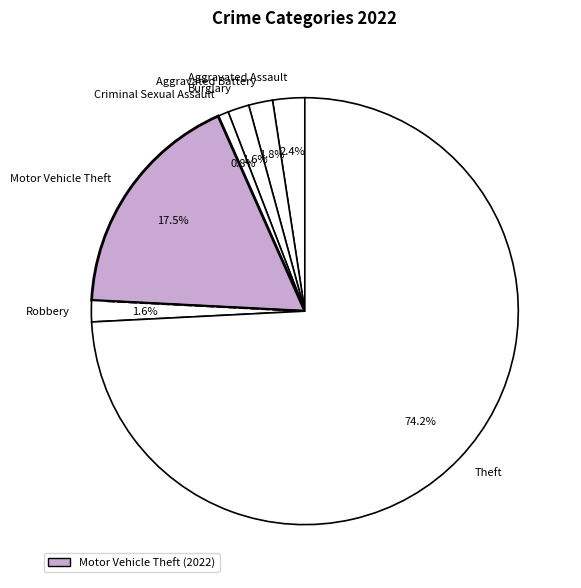

The Burglary slice represents 2% of the pie. True or false?

True